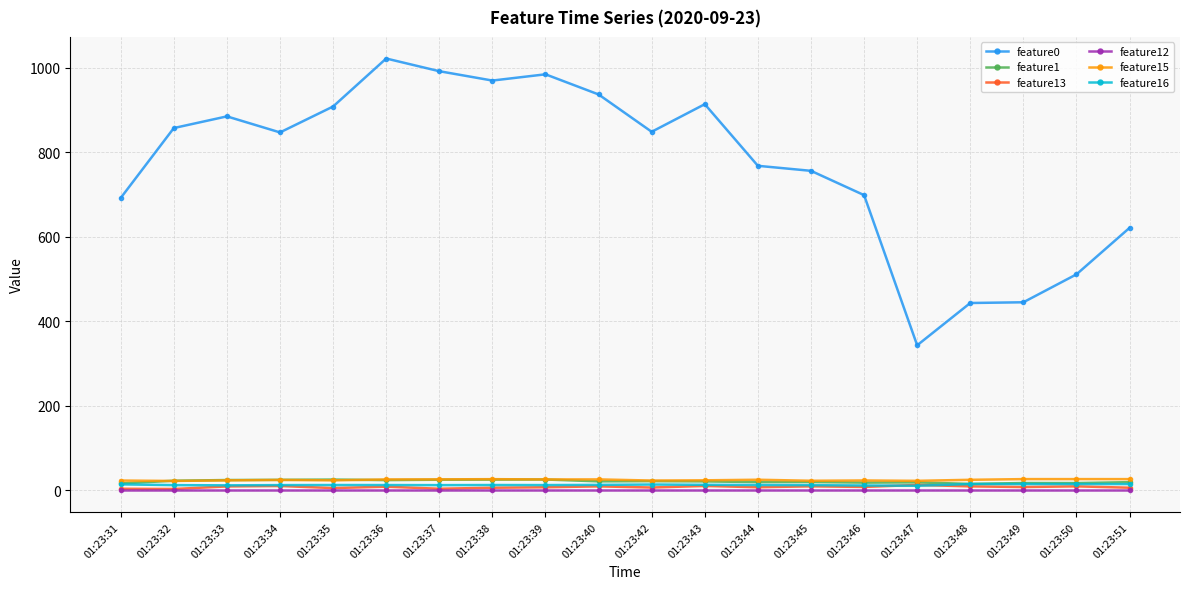

The value of feature1 at 01:23:34 is 24.9. True or false?

True